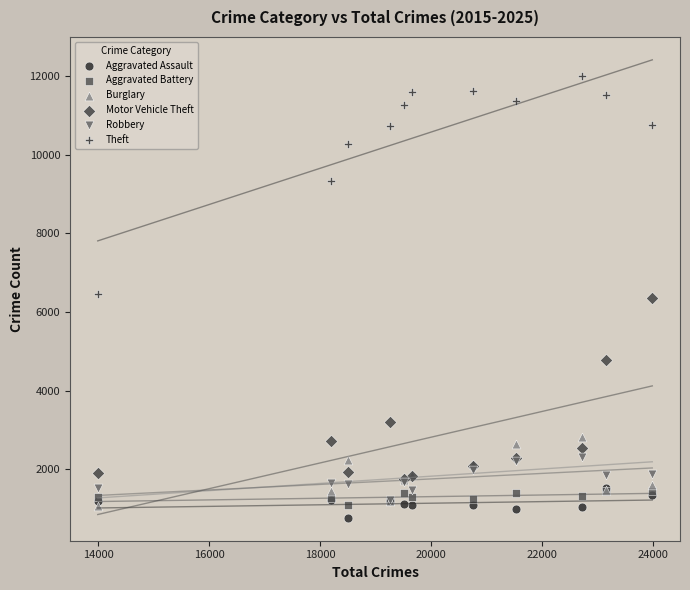

Which series reaches the minimum Y coordinate?

Aggravated Assault